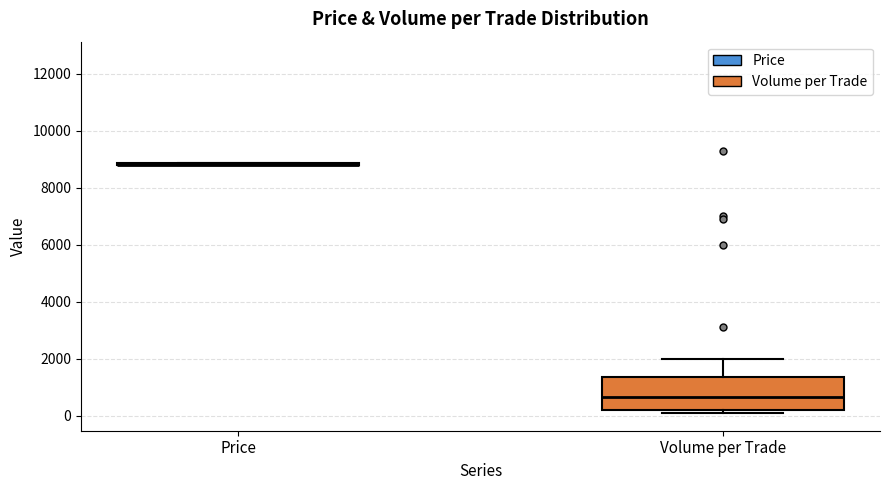

Reading left to right, read every box against the y-axis: the position of its median line, the range the box covers, and the ends of its whiskers. The values are not printed on the chart, so give them approximately, as read against the axis.

Price: box collapsed to a line at 8800, whiskers 8800 to 8800
Volume per Trade: median 600, box 200 to 1400, whiskers 200 (just below the box's lower edge) to 2000